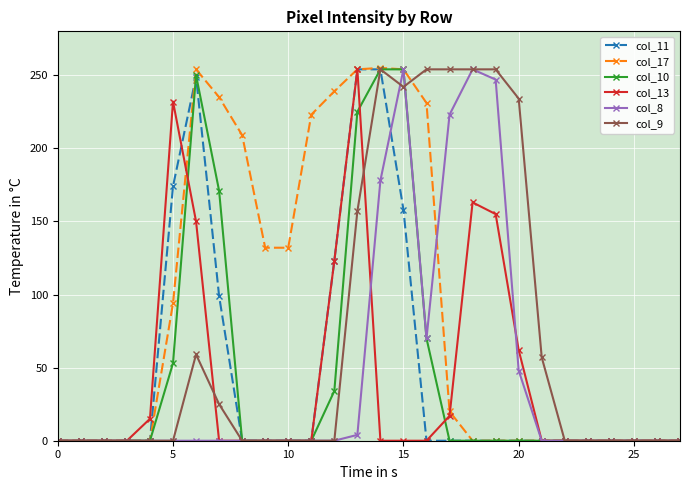

What is the difference between the maximum and minimum values in the col_11 series?

254